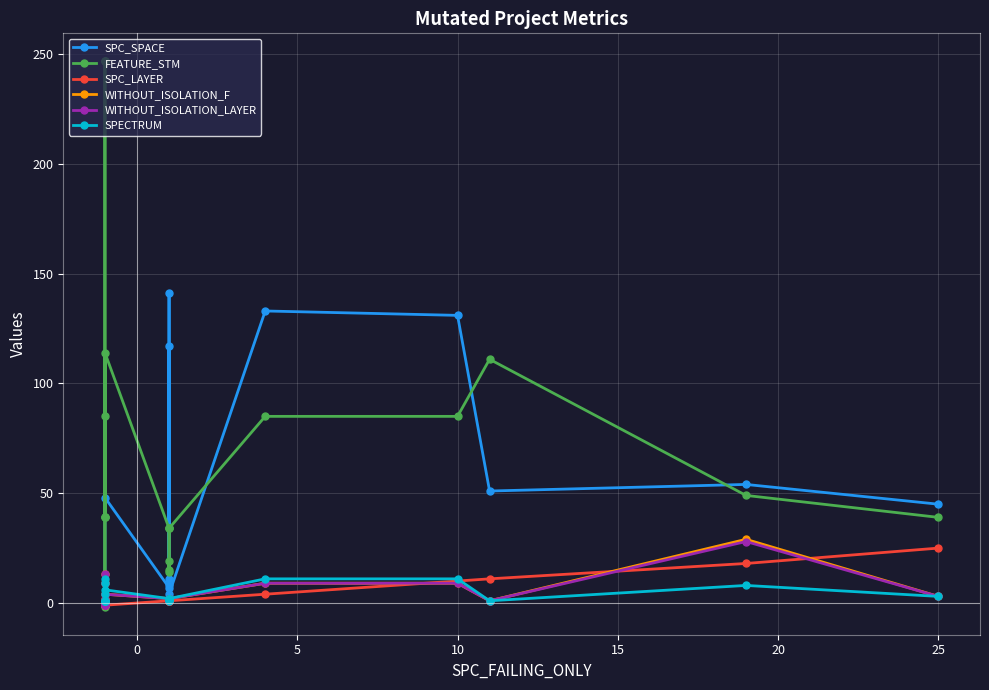

How many data points in SPECTRUM are above 2?

8